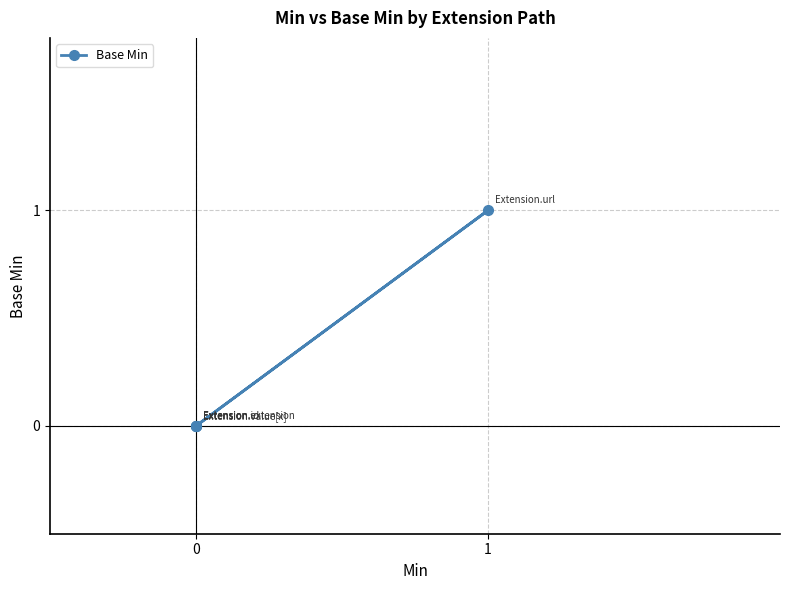

List the labels in order of value, smallest first.

0, 0, 0, 0, 1